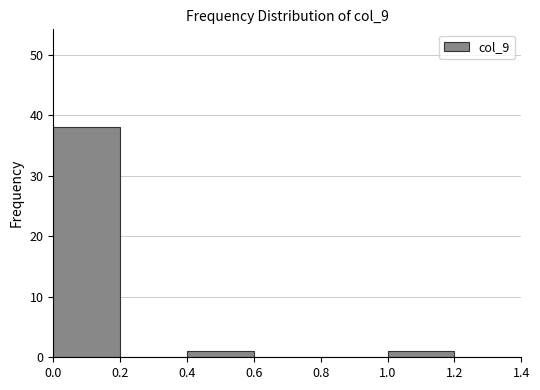

How tall is the bar that spans 1.0 to 1.2 on the x-axis? The values are not printed on the chart, so give them approximately, as read against the axis.

1